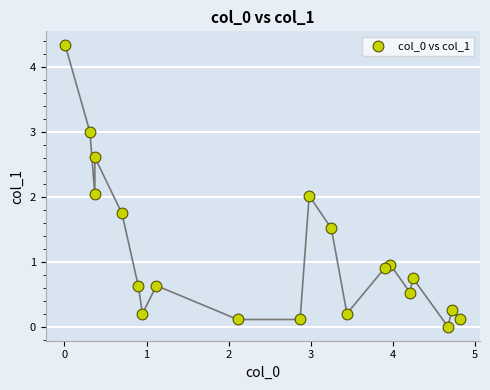

What is the range of Y values (max minus min)?

4.3